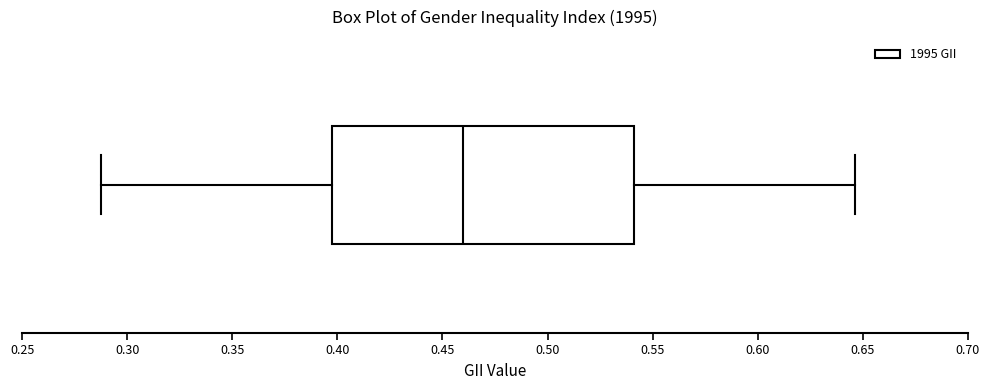

Where is the right edge of the box on the x-axis? The values are not printed on the chart, so give them approximately, as read against the axis.

0.540